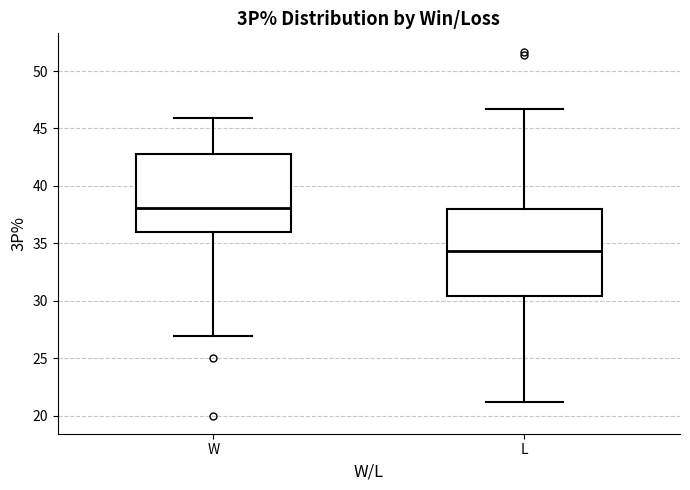

Reading left to right, transcribe this box plot: for each box, give where its median line is, the range the box spans, and where its two whiskers end, as read against the y-axis. The values are not printed on the chart, so give them approximately, as read against the axis.

W: median 38.0, box 36.0 to 43.0, whiskers 27.0 to 46.0
L: median 34.5, box 30.5 to 38.0, whiskers 21.0 to 46.5